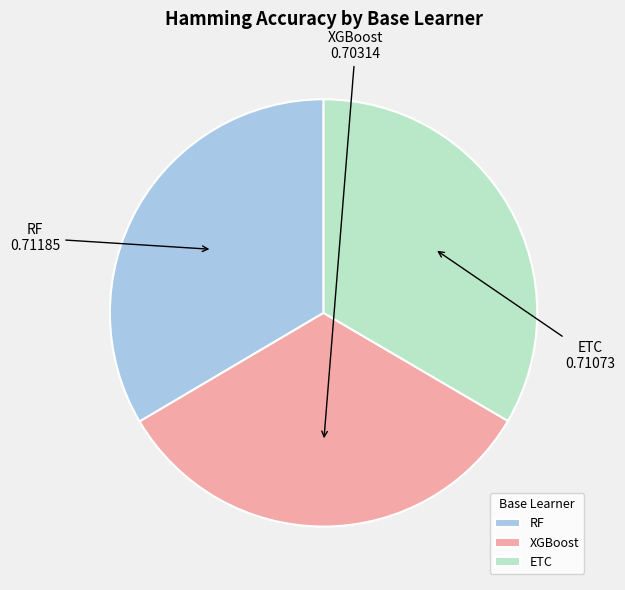

Do ETC and XGBoost together represent more than half of the pie?

Yes